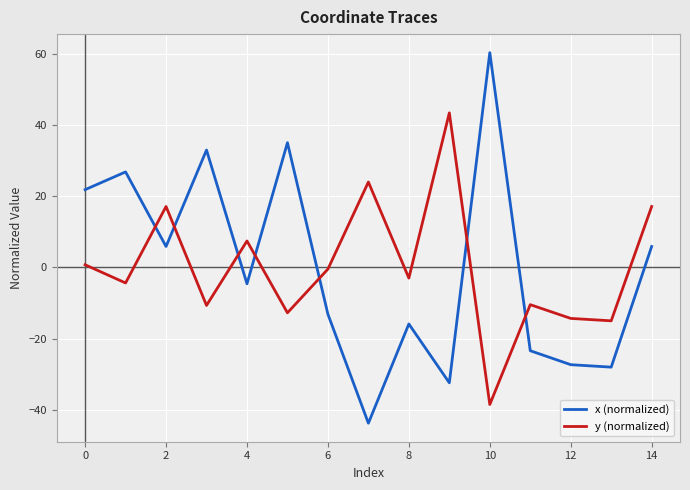

Which series has the widest spread of values?

x (normalized)